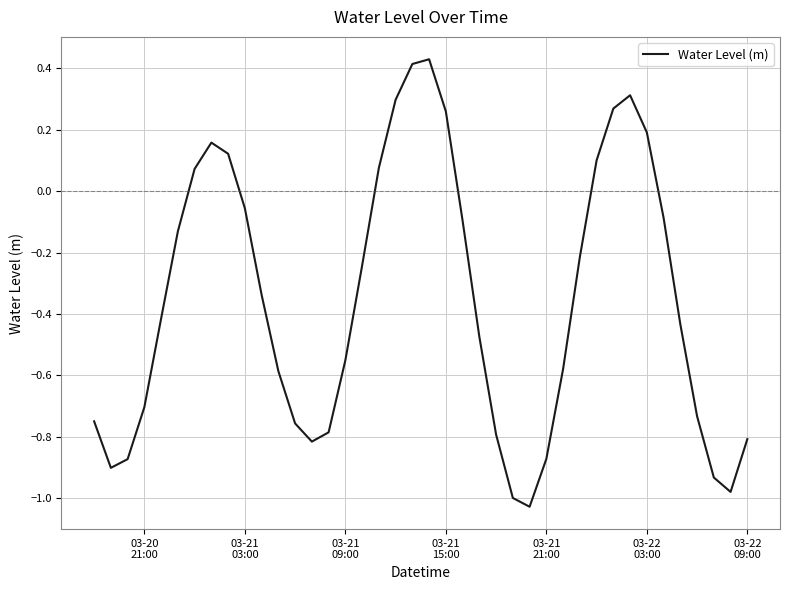

How many values are below zero?

28